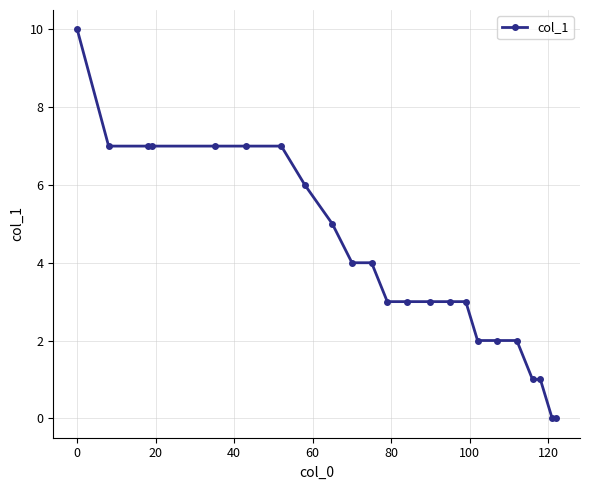

What is the greatest value displayed?

10